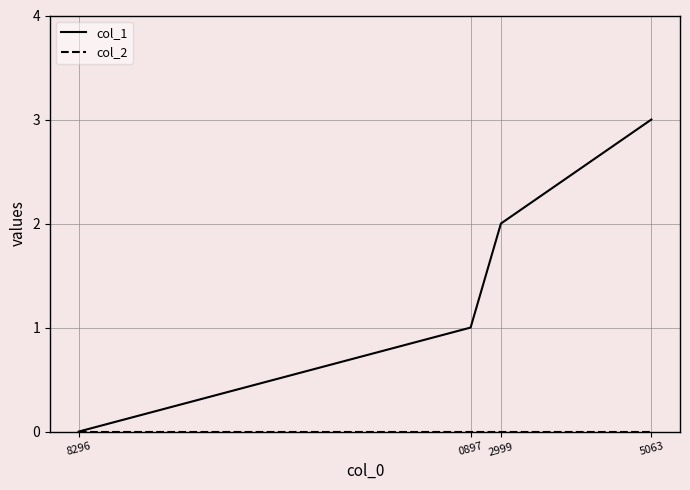

Between 2999 and 5063, which series saw the biggest shift?

col_1